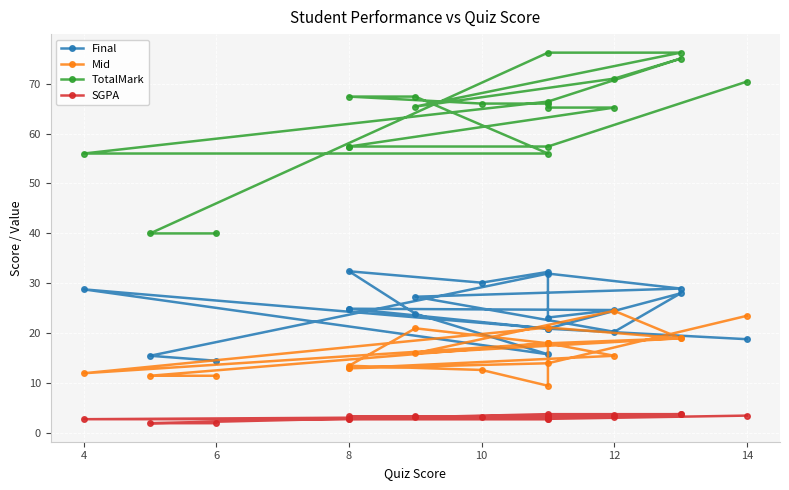

True or false: TotalMark has more than 2 interior local peaks.

False